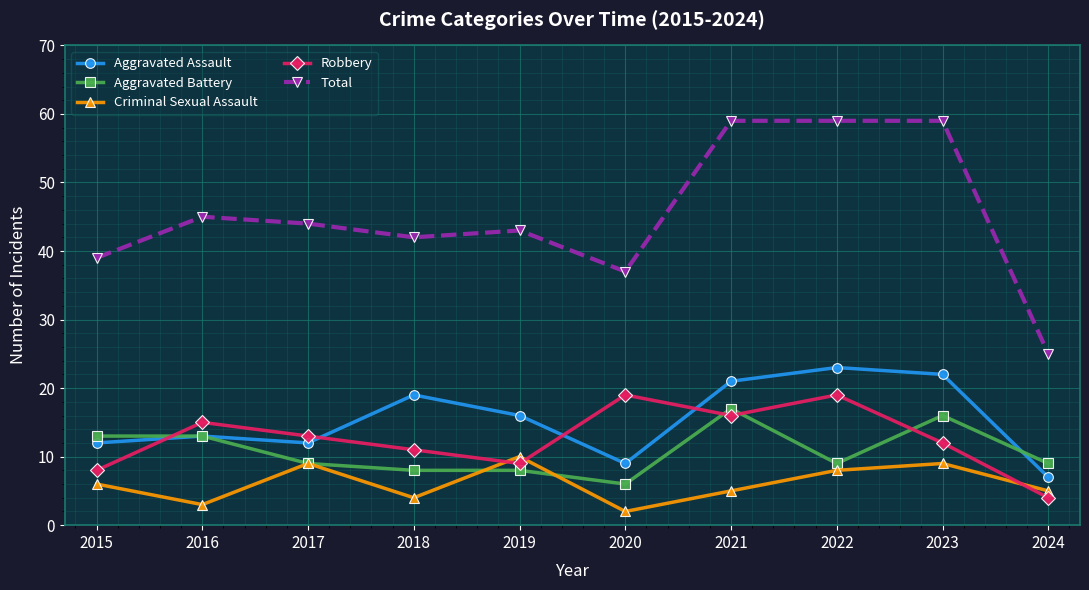

Where is the first local maximum for Robbery?

2016